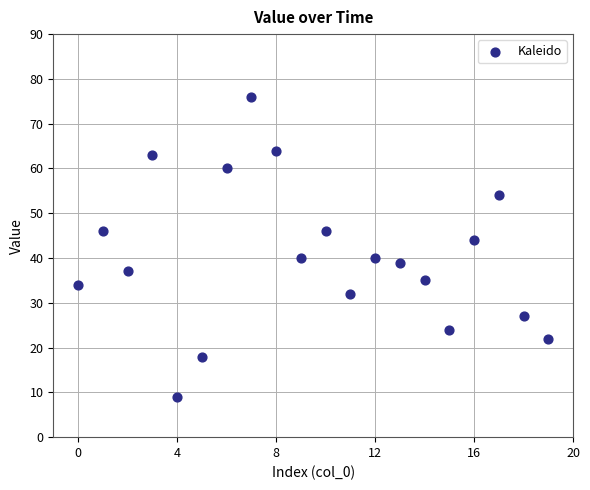

What is the range of Y values (max minus min)?

67